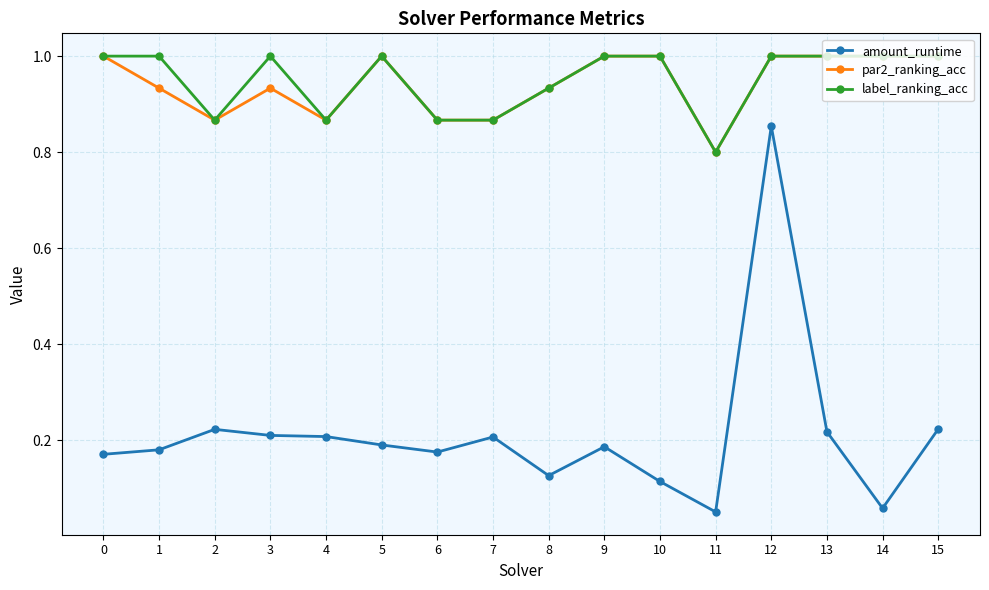

True or false: label_ranking_acc and amount_runtime intersect in this chart.

False